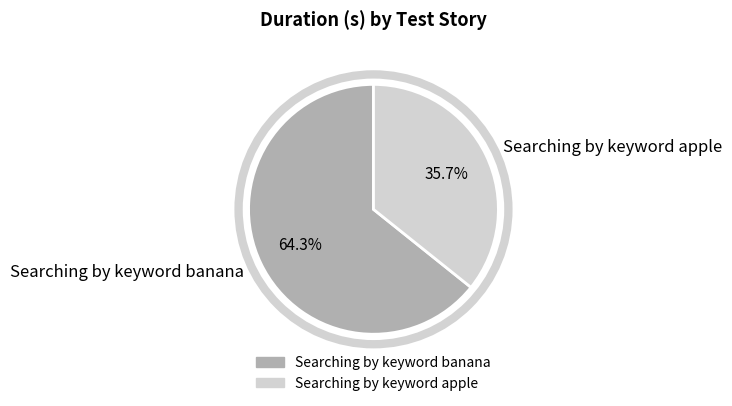

Rank the categories by value from highest to lowest.

Searching by keyword banana, Searching by keyword apple